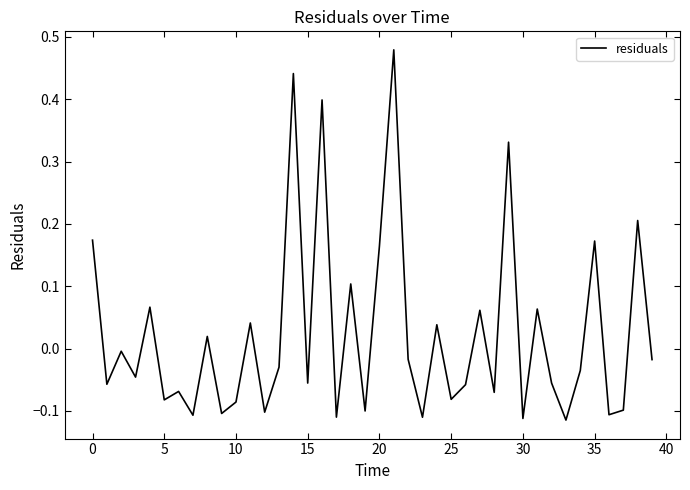

Is this an area chart (filled region under the line)?

No